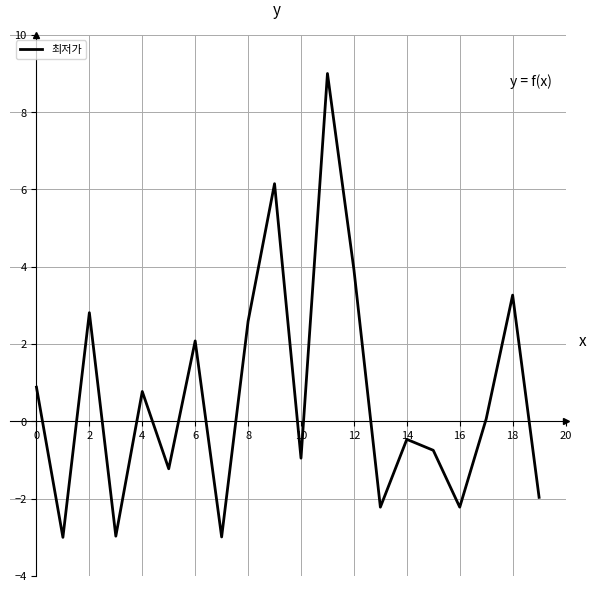

What is the difference between the maximum and minimum values?

12.0